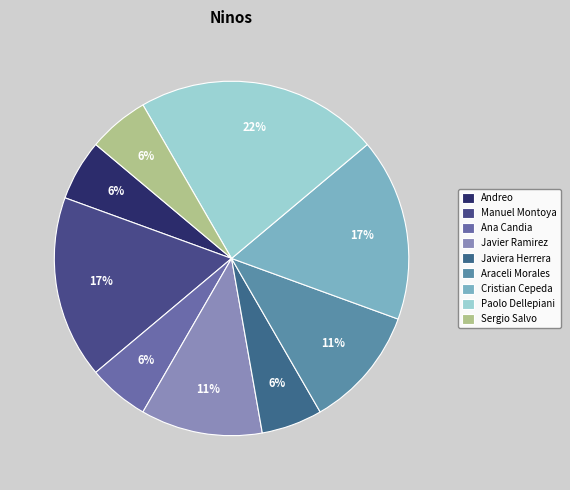

Count the number of slices in the pie.

9